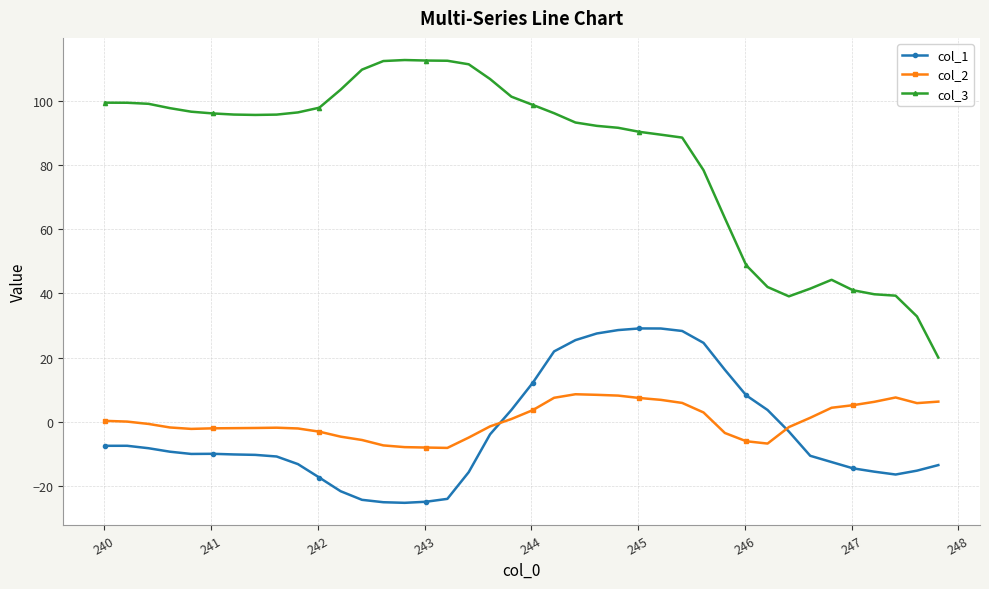

Does the chart have visible grid lines?

Yes